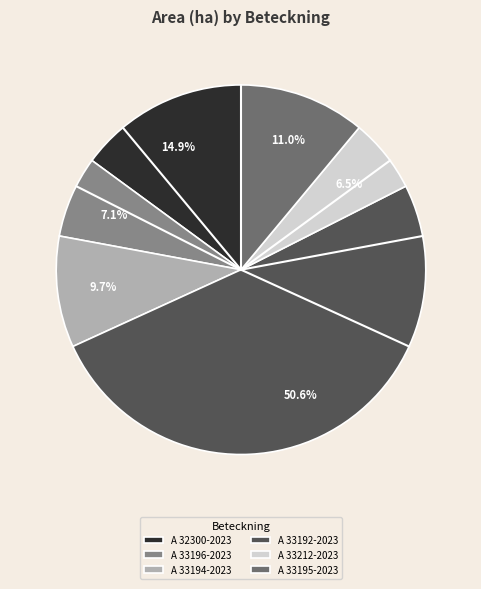

Which has a higher value, A 33212-2023 or A 33192-2023?

A 33192-2023